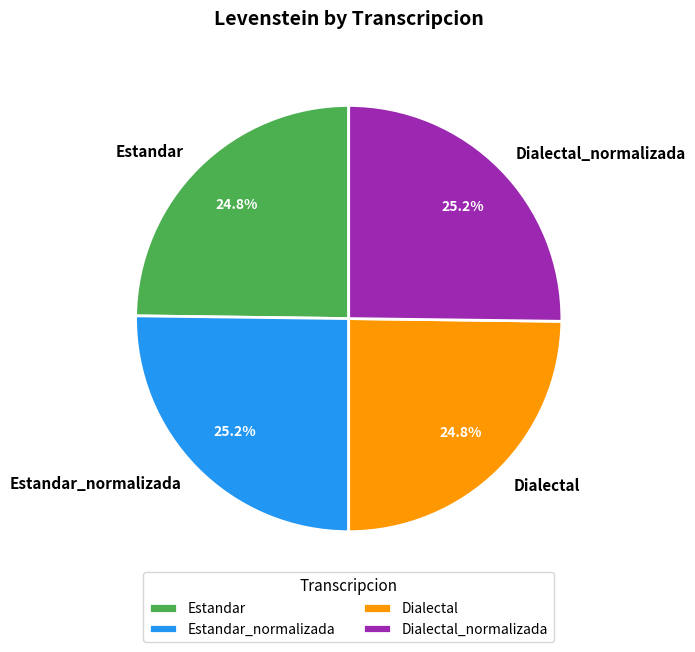

To the nearest percent, what is the combined percentage of Estandar_normalizada and Dialectal?

50%